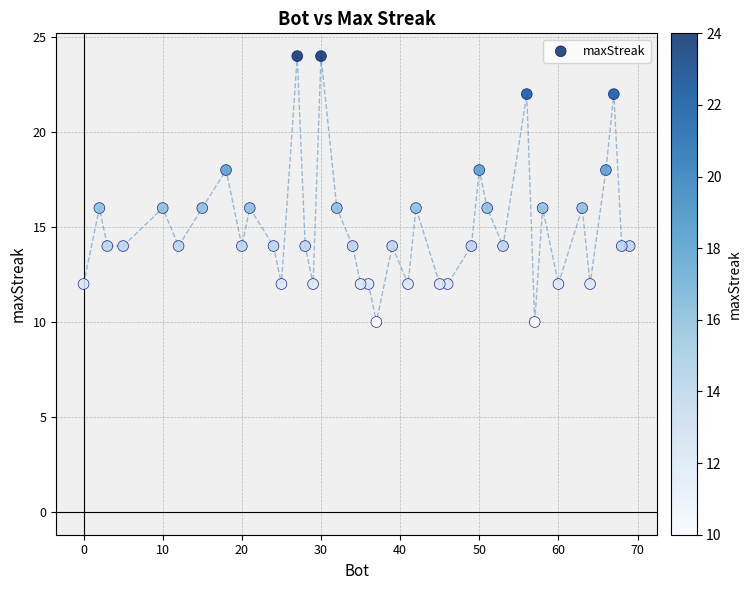

What is the range of Y values (max minus min)?

14